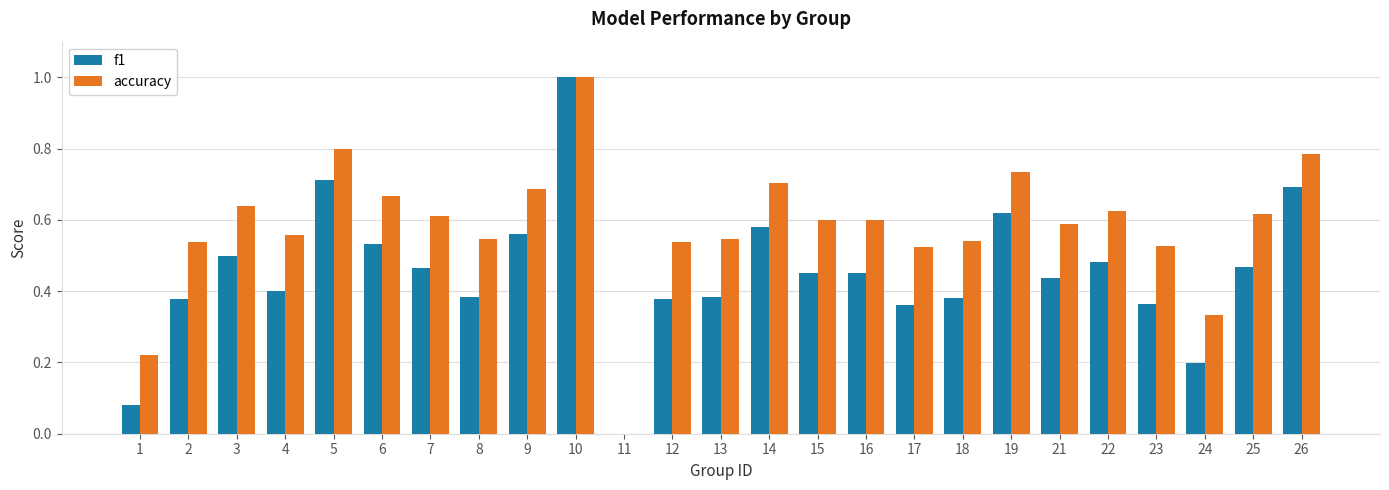

Between 19 and 22, which series saw the biggest shift?

f1